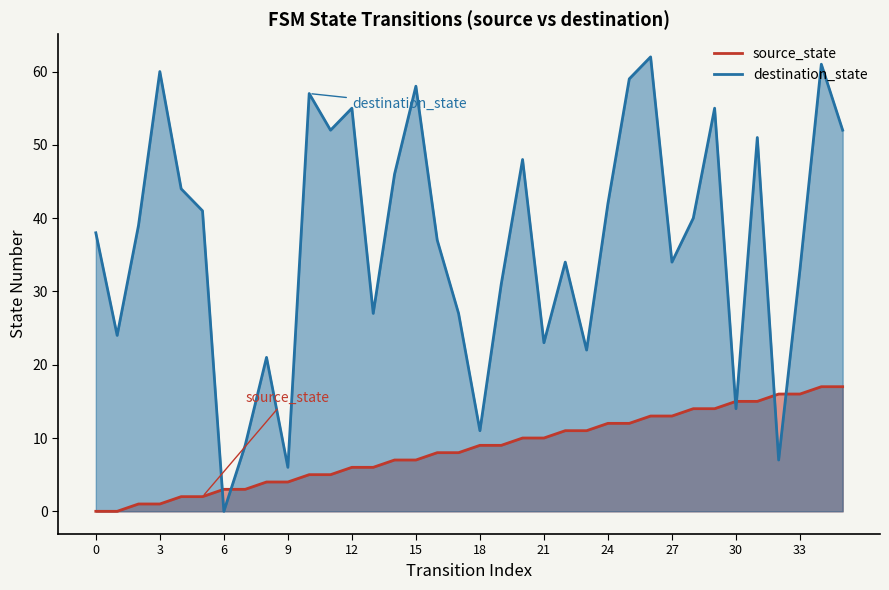

What are all the series names shown in the legend?

source_state, destination_state